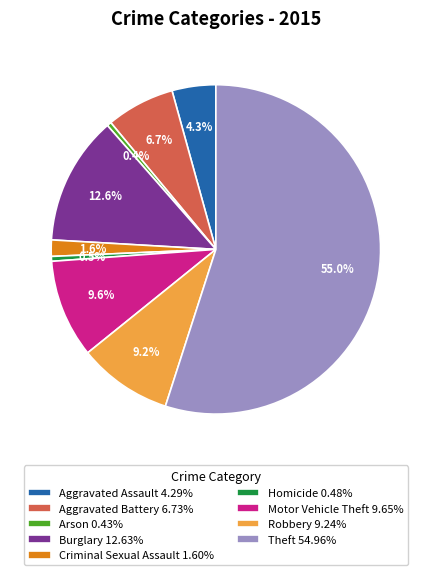

Does Theft represent more than half of the total?

Yes